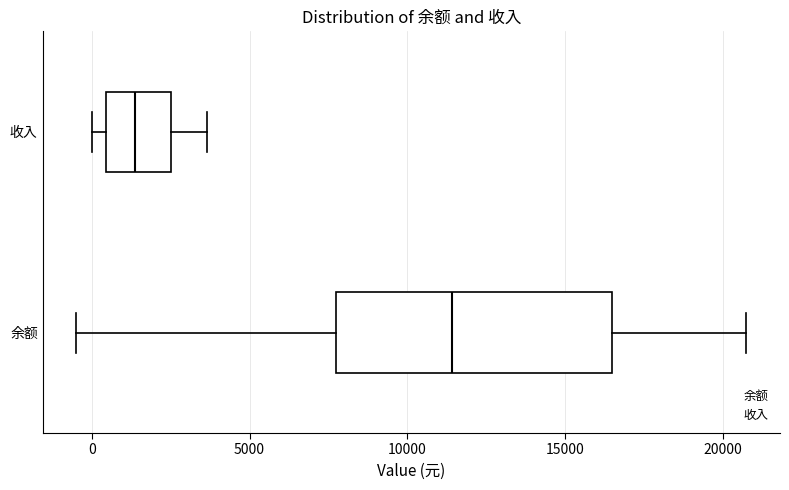

Reading bottom to top, read every box against the x-axis: the position of its median line, the range the box covers, and the ends of its whiskers. The values are not printed on the chart, so give them approximately, as read against the axis.

余额: median 11500, box 7500 to 16500, whiskers -500 to 21000
收入: median 1500, box 500 to 2500, whiskers 0 to 3500